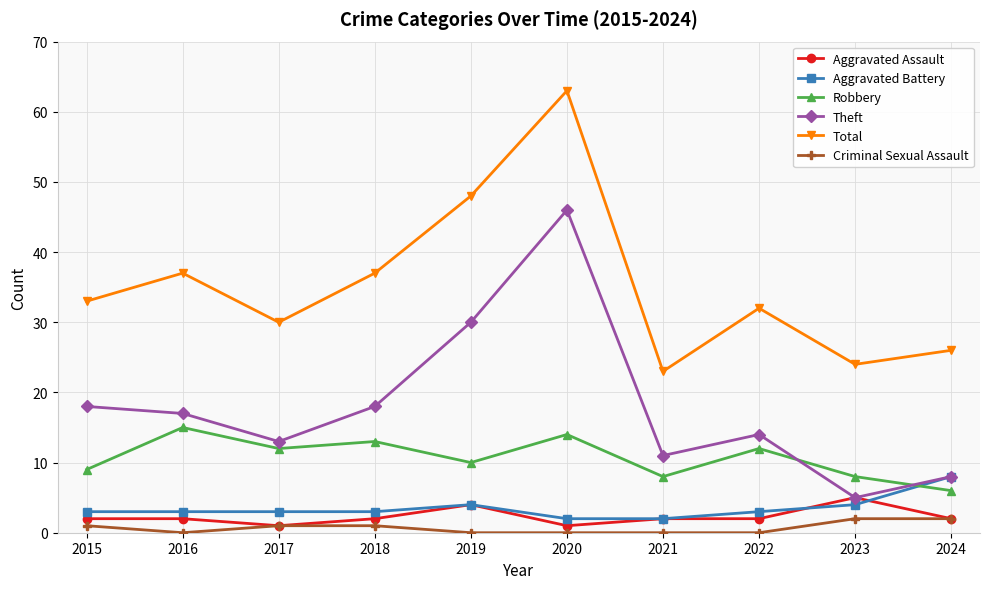

Is the value of Aggravated Assault at 2019 greater than the value of Total at 2015?

No